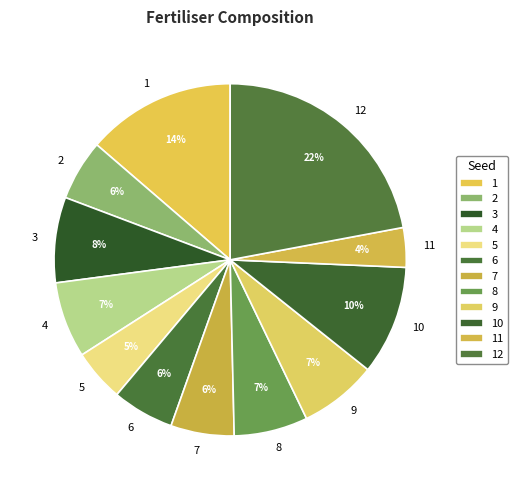

Approximately how many times larger is the value at 4 compared to 3?

0.9